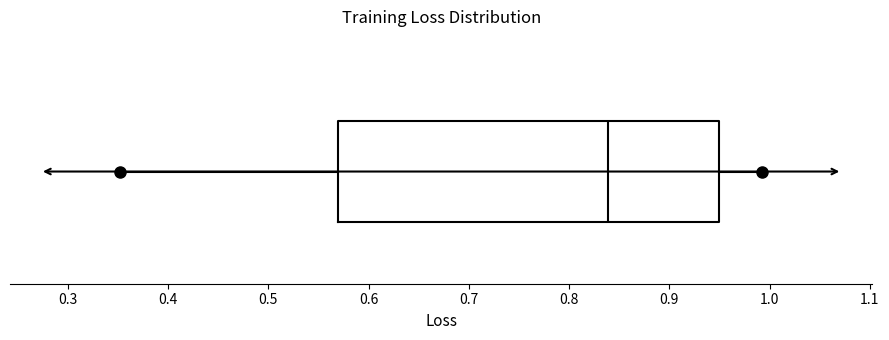

Transcribe this box plot: give where the median line is, the range the box spans, and where the two whiskers end, as read against the x-axis. The values are not printed on the chart, so give them approximately, as read against the axis.

median 0.84, box 0.57 to 0.95, whiskers 0.35 to 0.99